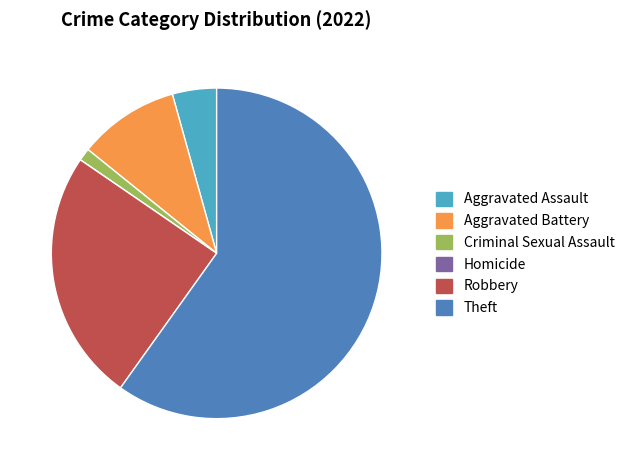

Is Theft the majority of the pie?

Yes